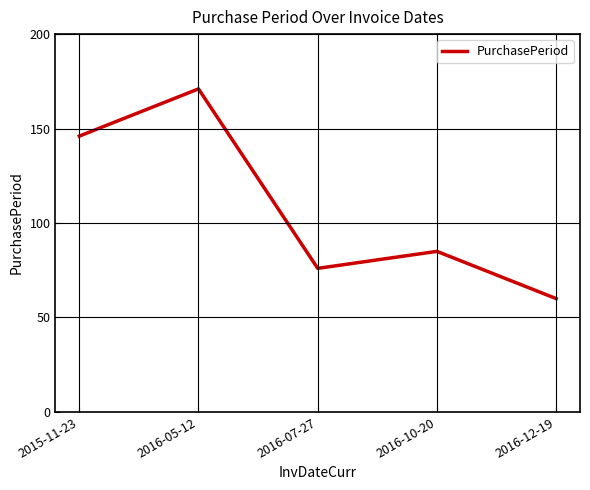

True or false: the data has more than 2 interior local peaks.

False